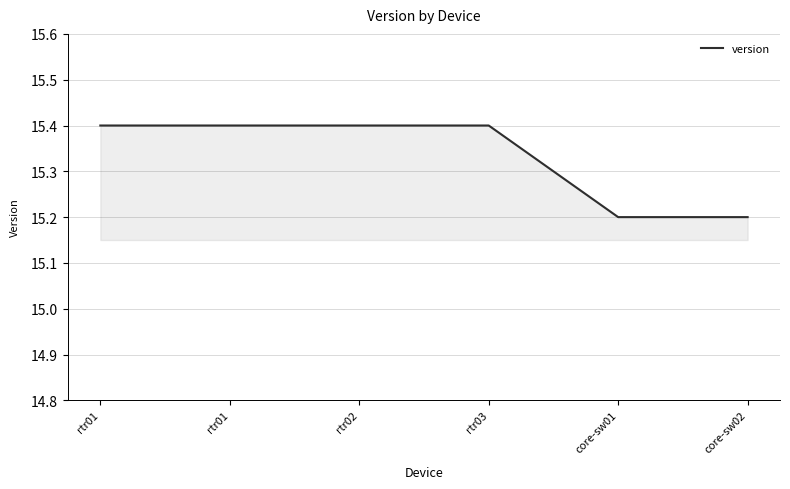

Is it true that the value at rtr01 is 15.4?

True